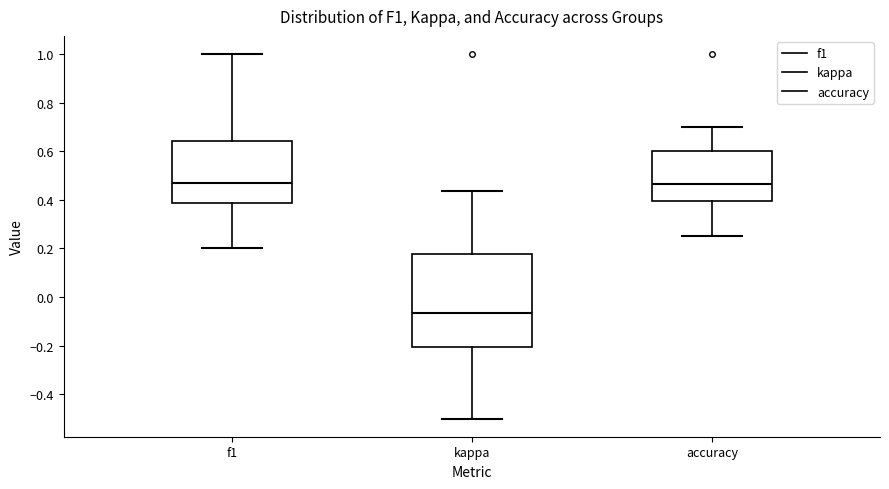

Which box is the tallest, from its lower edge to its upper edge?

kappa